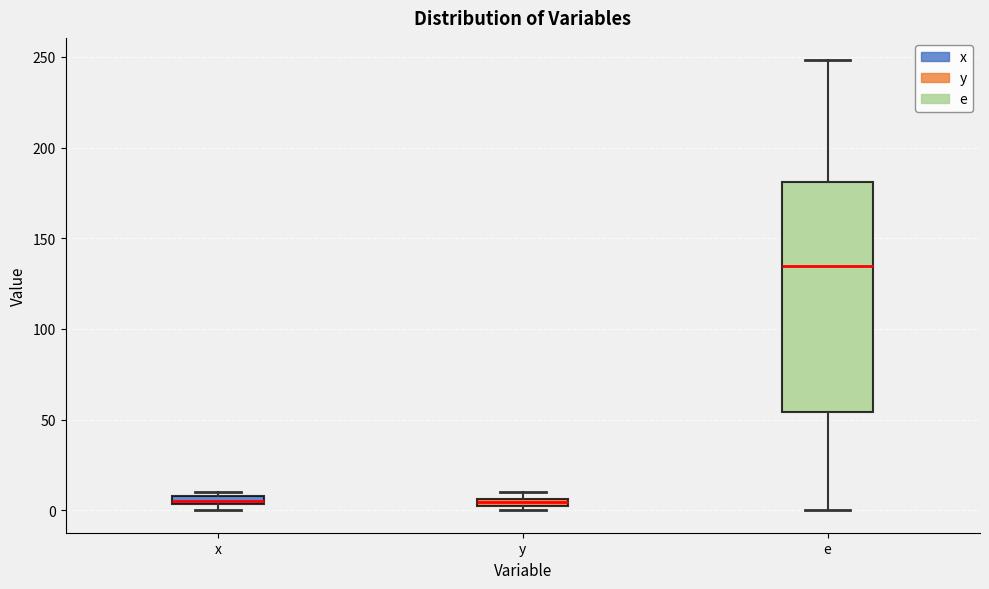

Where does the median line of the box for e sit on the y-axis? The values are not printed on the chart, so give them approximately, as read against the axis.

135